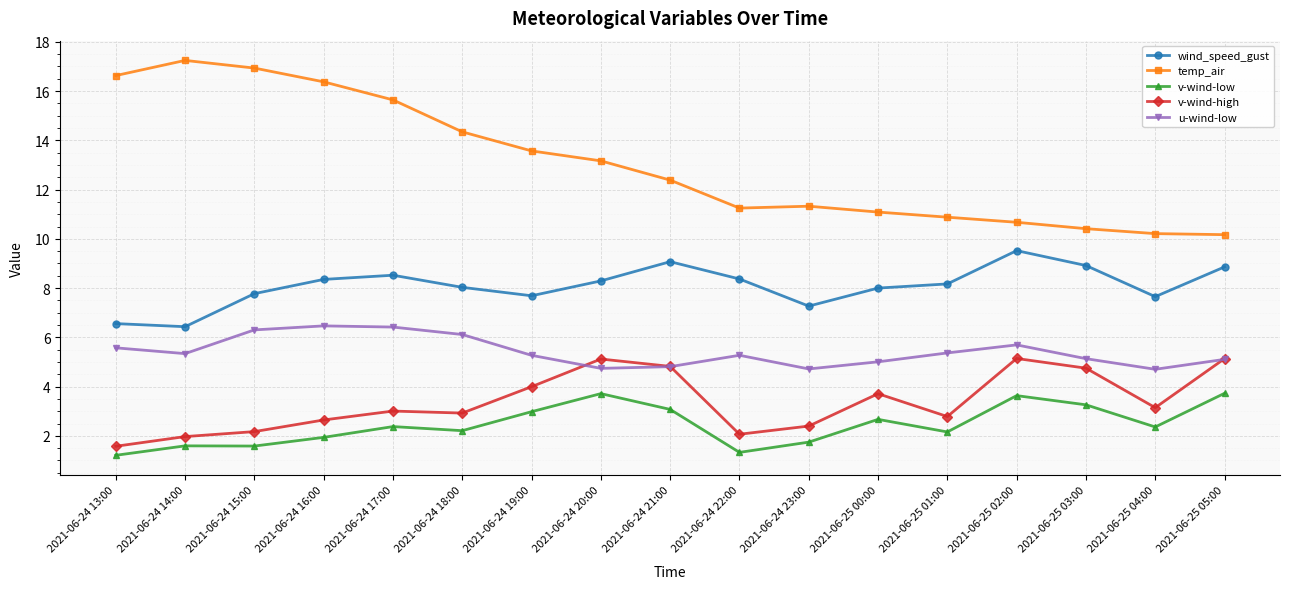

What is the difference between the highest and lowest values at 2021-06-24 13:00?

15.4